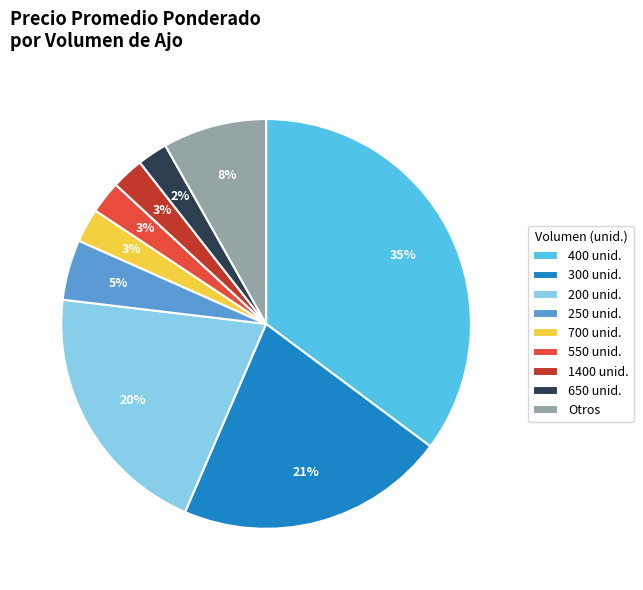

To the nearest percent, what is the difference between the largest and smallest slice percentages?

33%